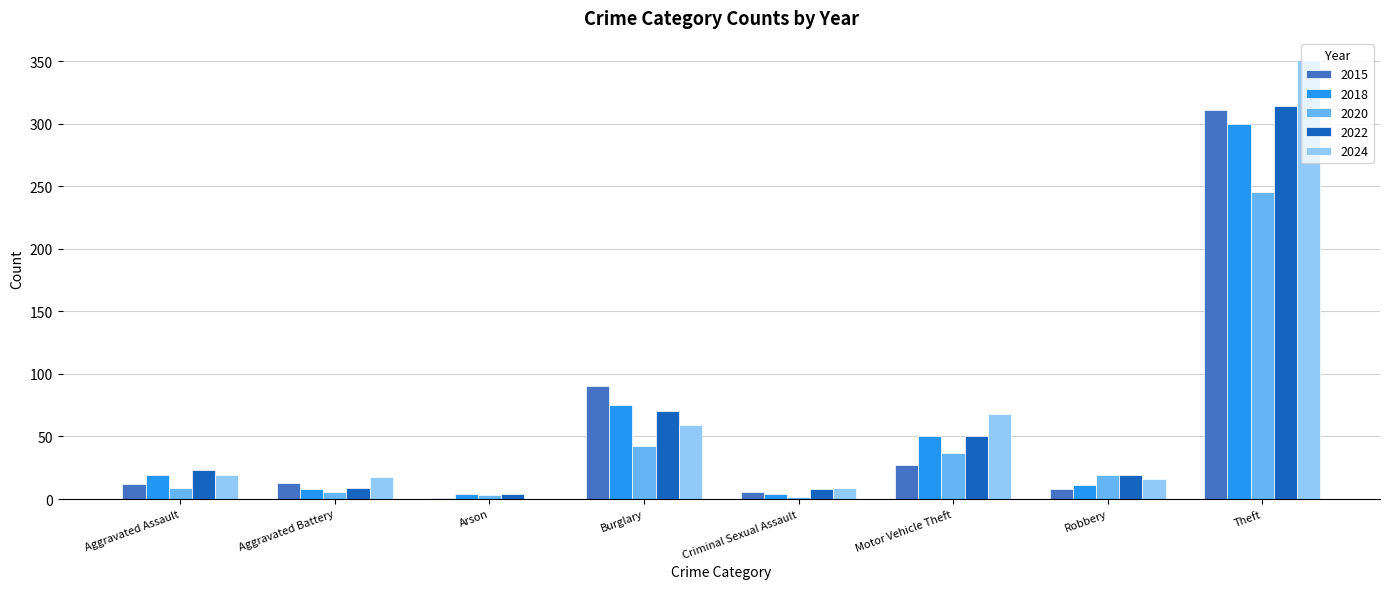

What is the sum of all 2015 values?

468